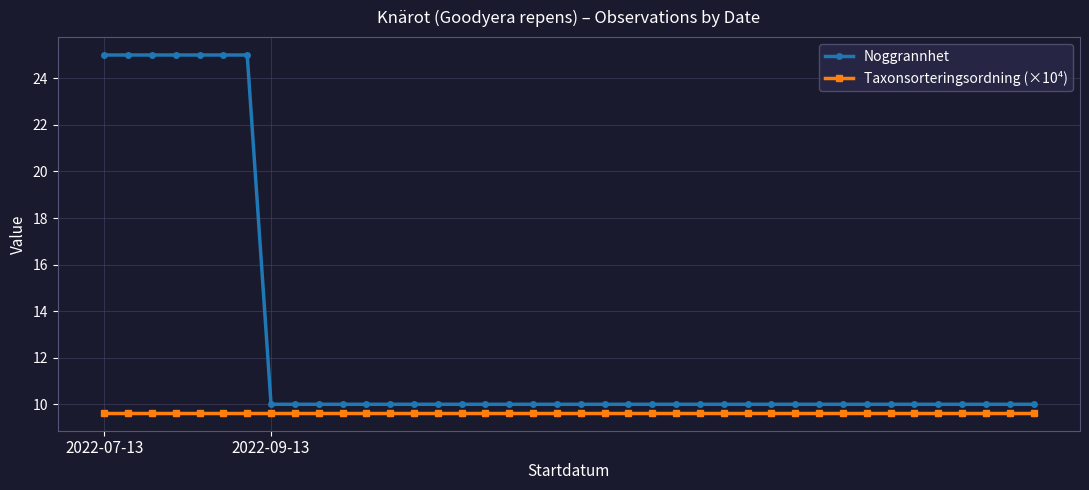

What is the sum of all Noggrannhet values?

505.0